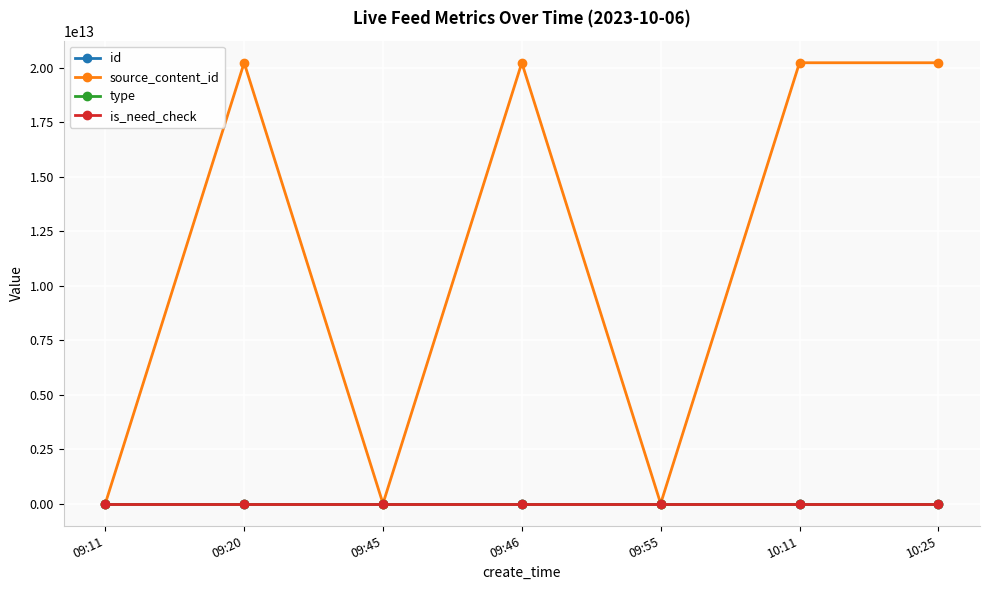

Is it true that source_content_id equals 20231006094712 at 09:46?

True